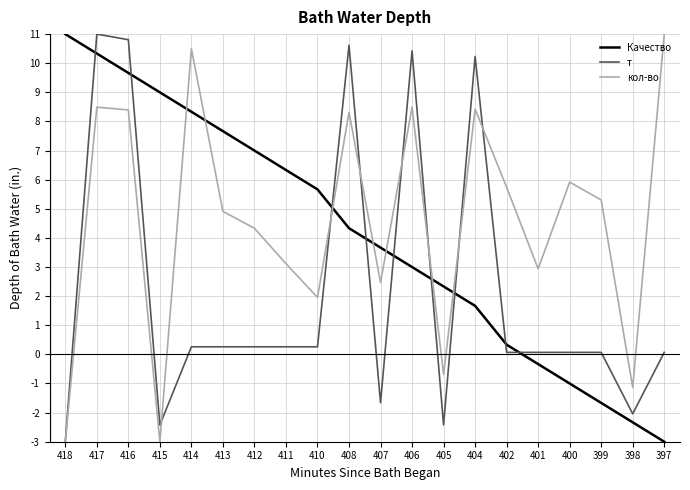

Is this an area chart (filled region under the line)?

No